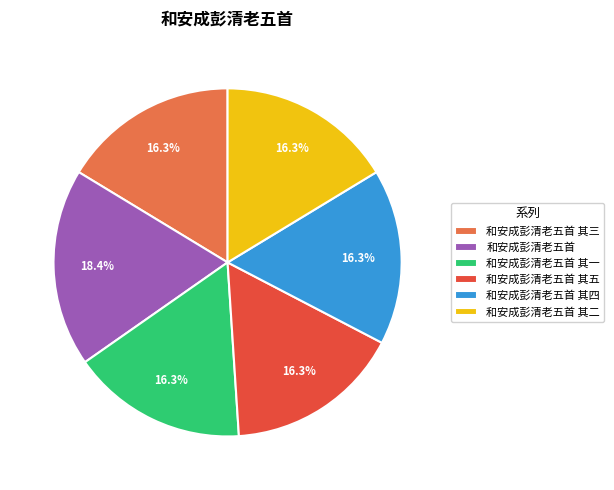

Is 和安成彭清老五首 其五 the majority of the pie?

No